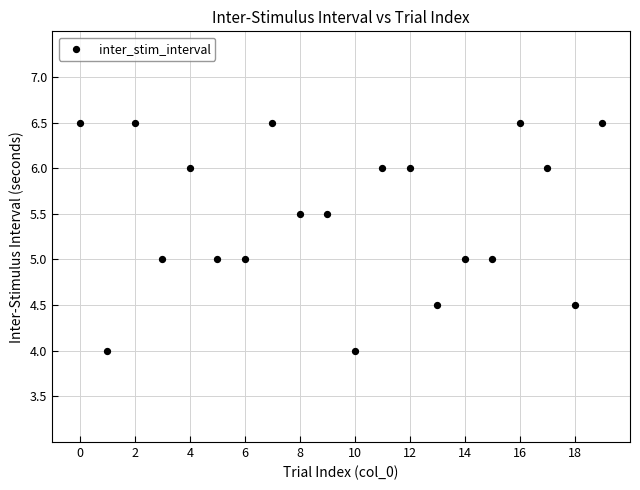

What is the range of Y values (max minus min)?

2.5